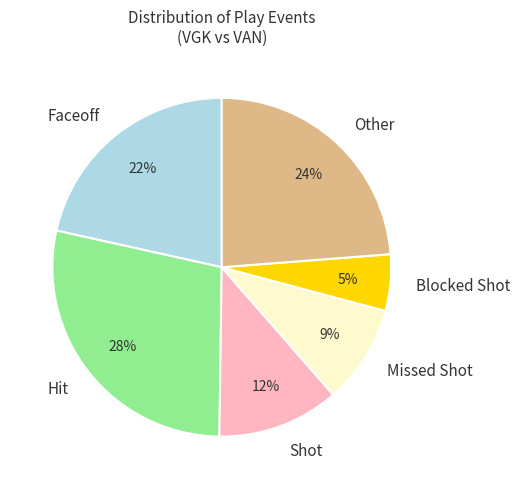

Count the number of slices in the pie.

6